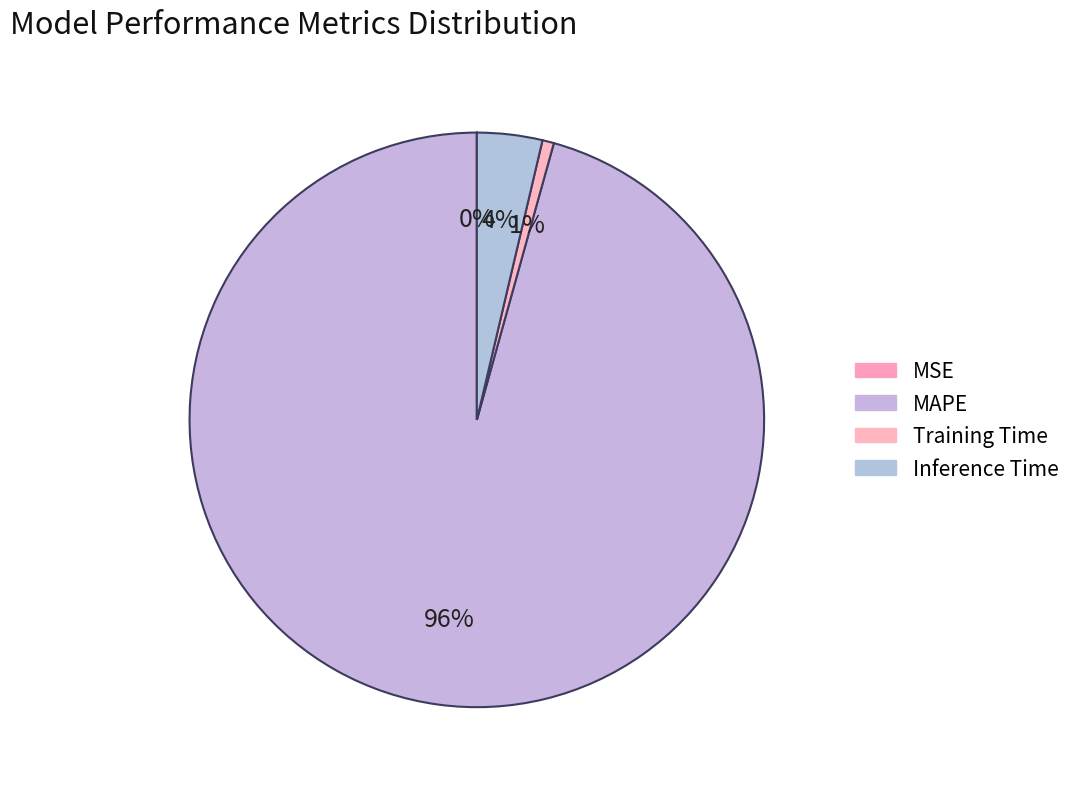

Which category has the smallest portion of the pie?

MSE